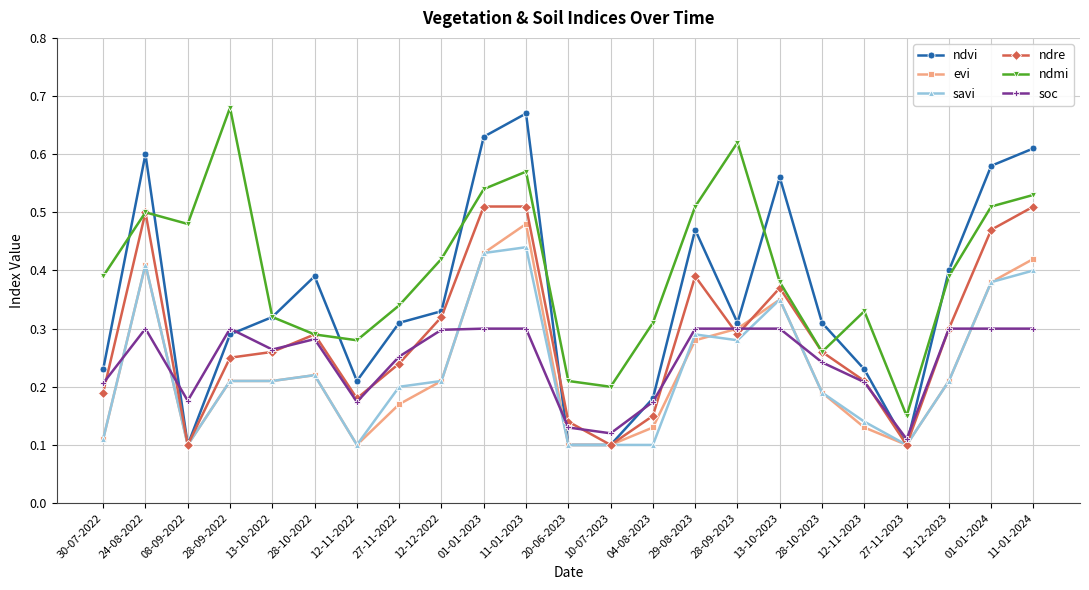

Is the value of savi at 13-10-2023 greater than the value of ndvi at 01-01-2024?

No